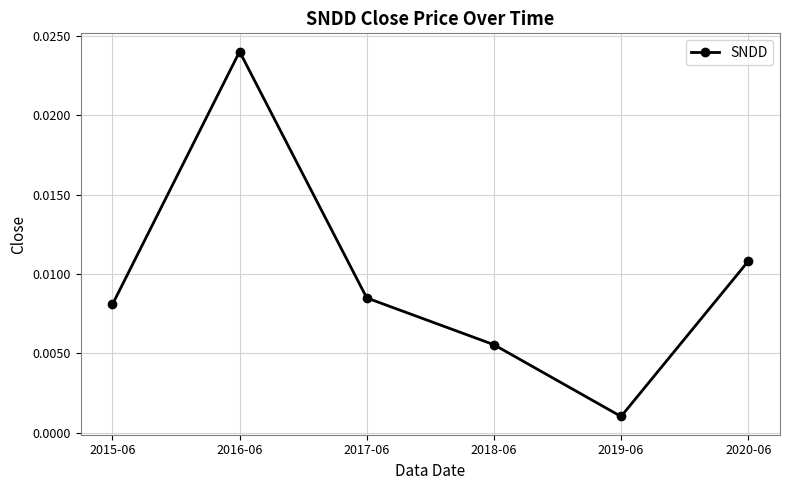

List the labels in order of value, smallest first.

2019-06, 2018-06, 2015-06, 2017-06, 2020-06, 2016-06